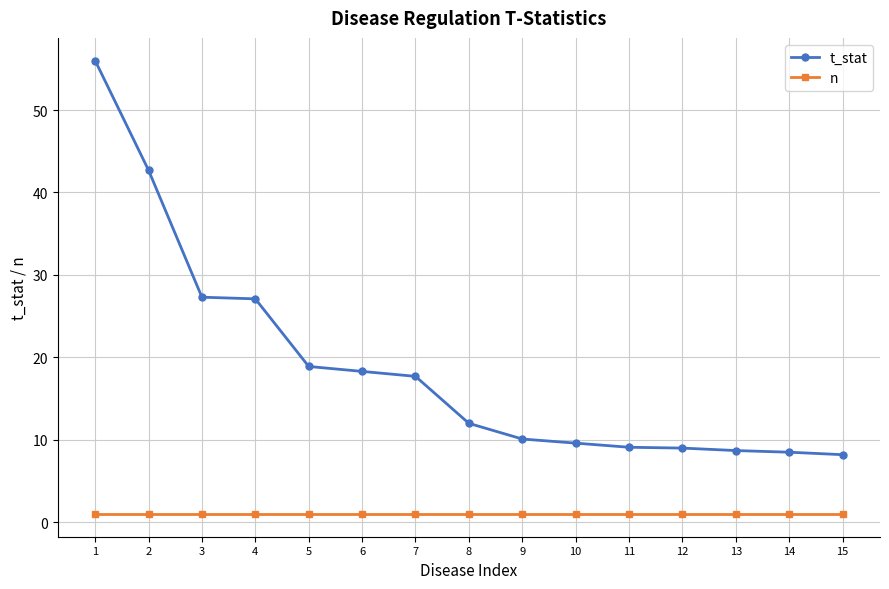

What is the average value of the t_stat series?

18.9